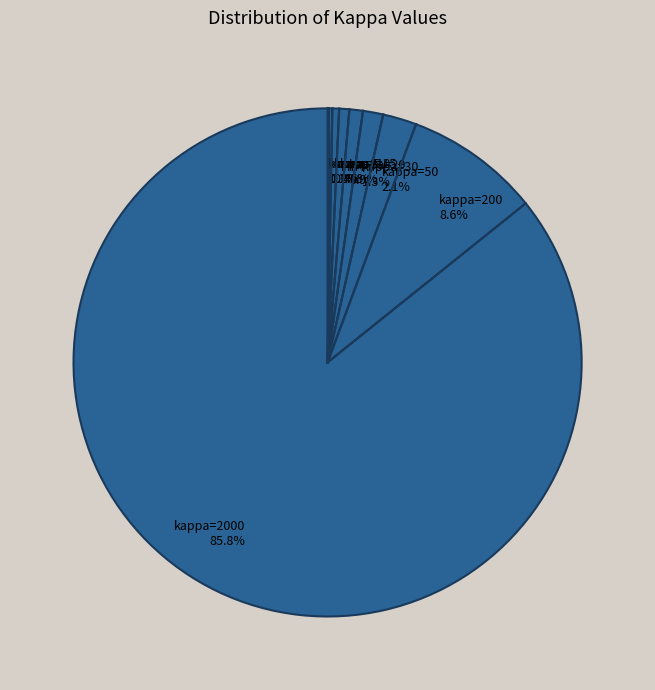

Is there any slice that represents more than half of the pie?

Yes